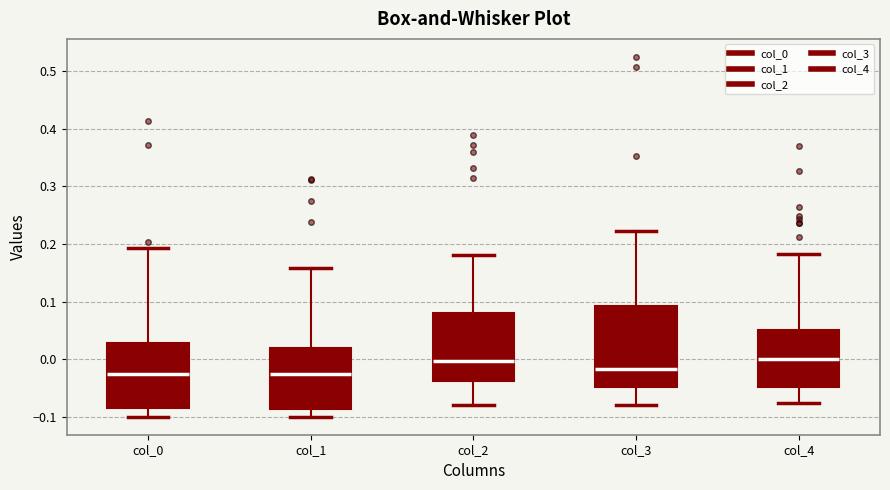

Reading left to right, transcribe this box plot: for each box, give where its median line is, the range the box spans, and where its two whiskers end, as read against the y-axis. The values are not printed on the chart, so give them approximately, as read against the axis.

col_0: median -0.03, box -0.08 to 0.03, whiskers -0.10 to 0.19
col_1: median -0.03, box -0.09 to 0.02, whiskers -0.10 to 0.16
col_2: median 0.00, box -0.04 to 0.08, whiskers -0.08 to 0.18
col_3: median -0.02, box -0.05 to 0.09, whiskers -0.08 to 0.22
col_4: median 0.00, box -0.05 to 0.05, whiskers -0.08 to 0.18